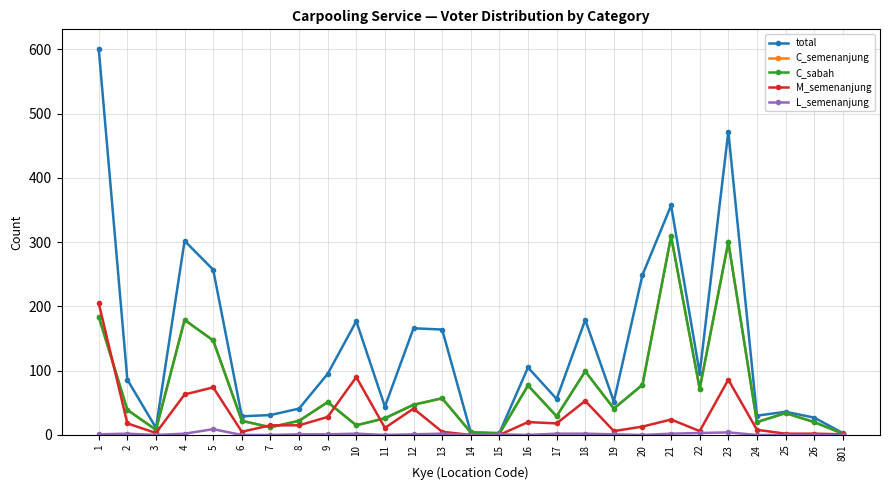

Does the chart have visible grid lines?

Yes